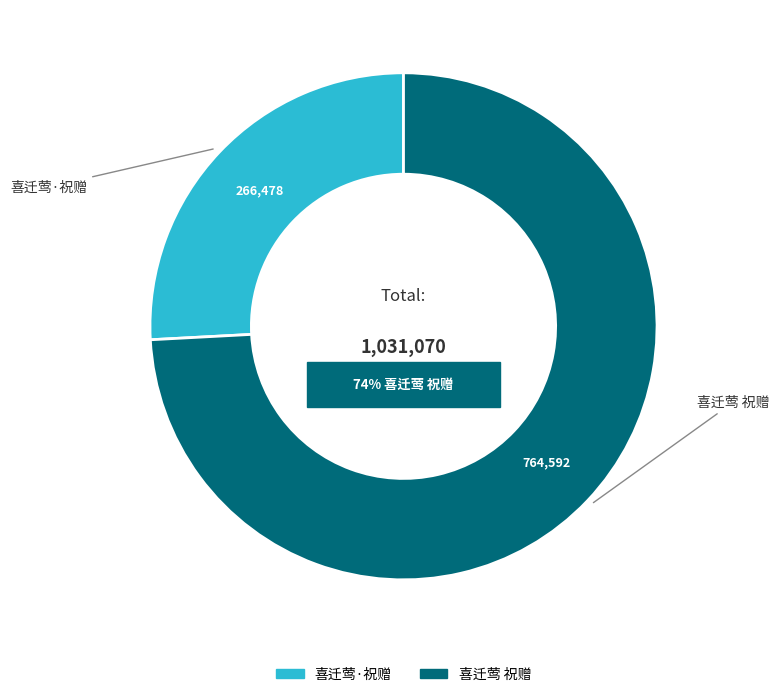

What is the largest slice in the pie chart?

喜迁莺 祝赠